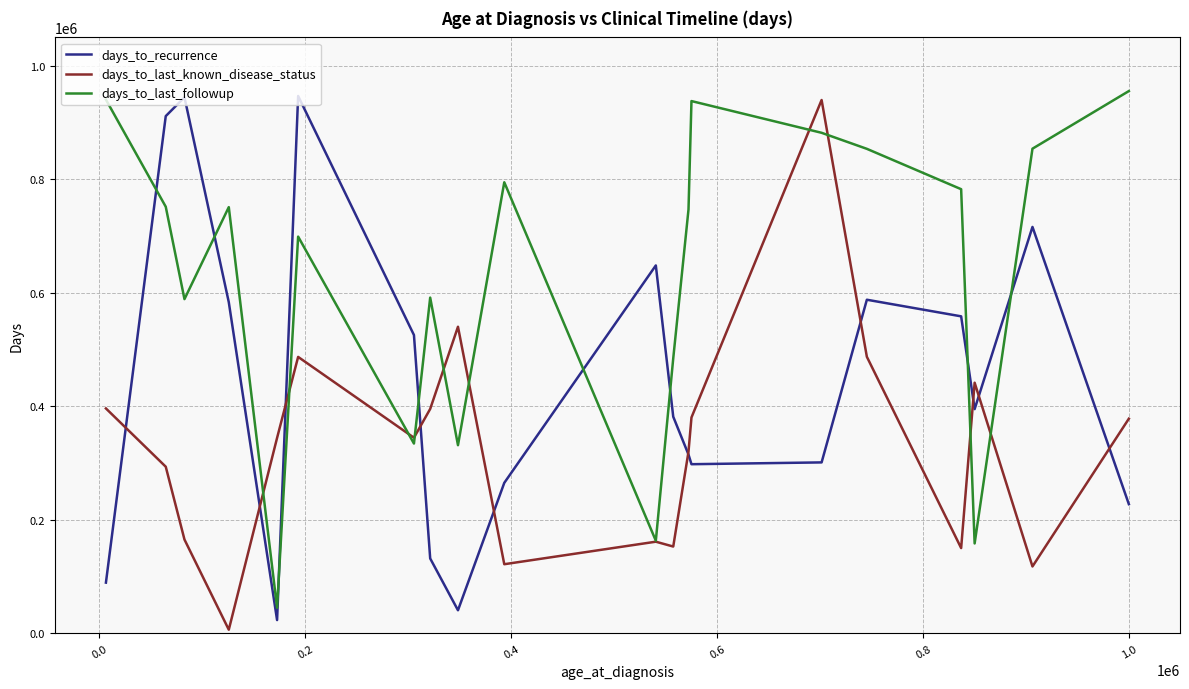

Rank the series by their average value, from highest to lowest.

days_to_last_followup, days_to_recurrence, days_to_last_known_disease_status